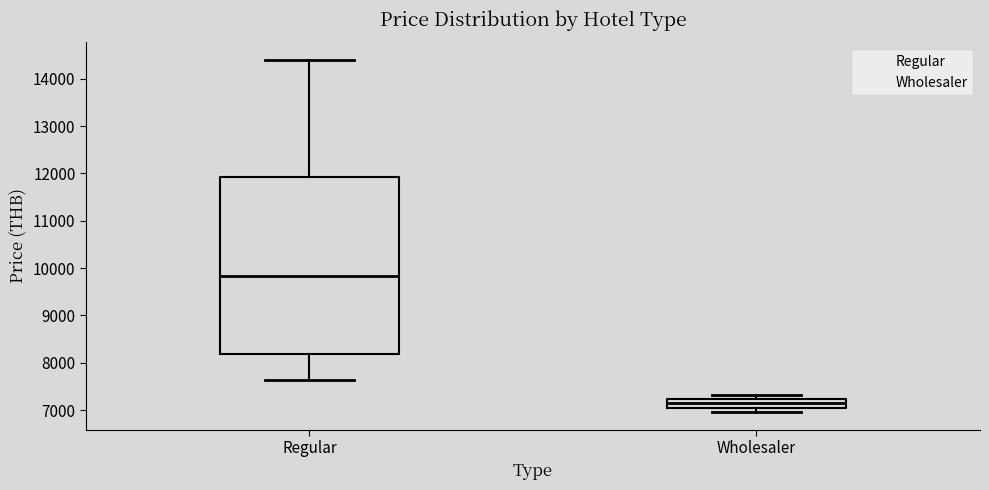

Reading left to right, read every box against the y-axis: the position of its median line, the range the box covers, and the ends of its whiskers. The values are not printed on the chart, so give them approximately, as read against the axis.

Regular: median 9800, box 8200 to 11900, whiskers 7600 to 14400
Wholesaler: median 7100 (inside the box), box 7100 to 7200, whiskers 7000 to 7300